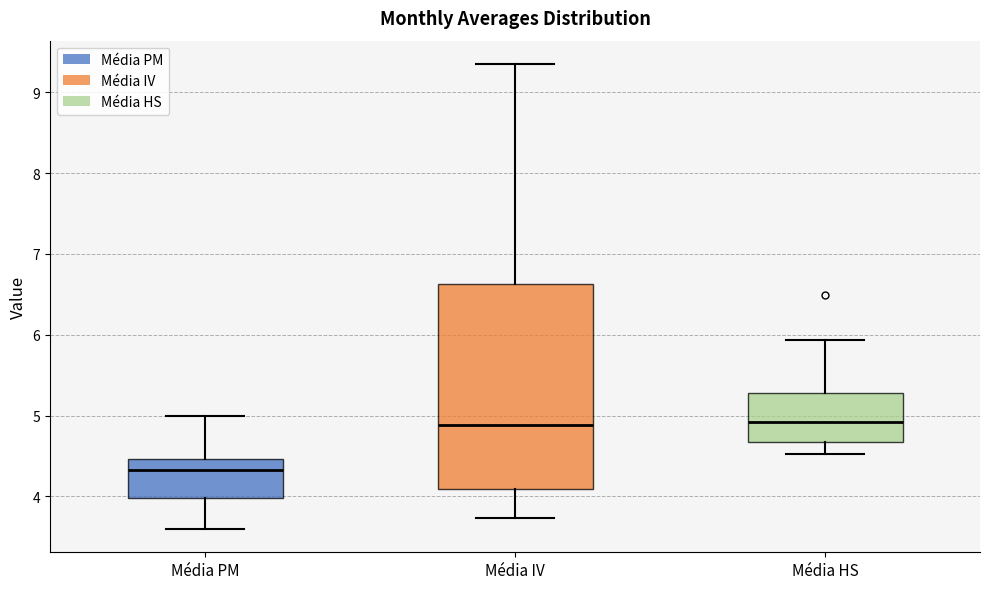

Where does the lower whisker of the box for Média IV end on the y-axis? The values are not printed on the chart, so give them approximately, as read against the axis.

3.7